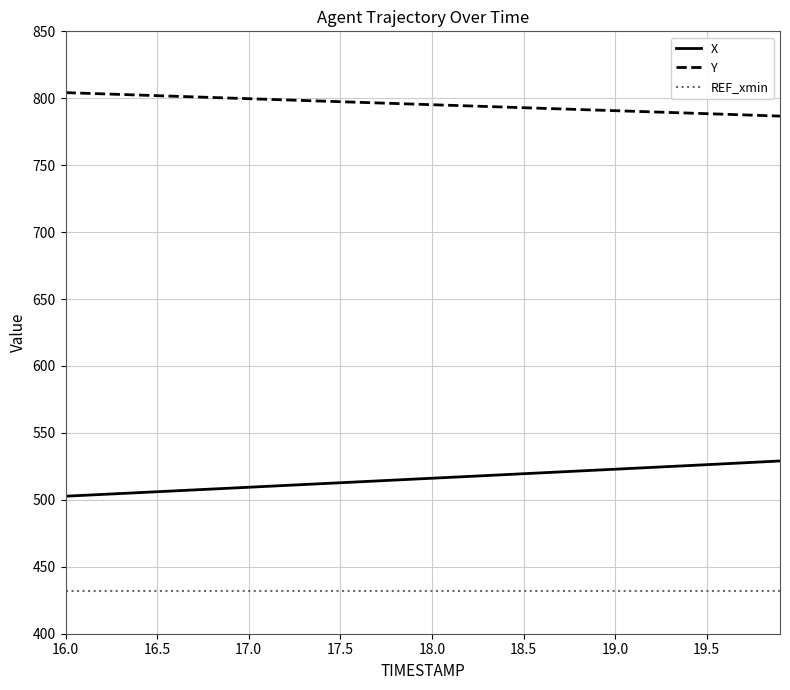

True or false: Y and X cross at least once.

False